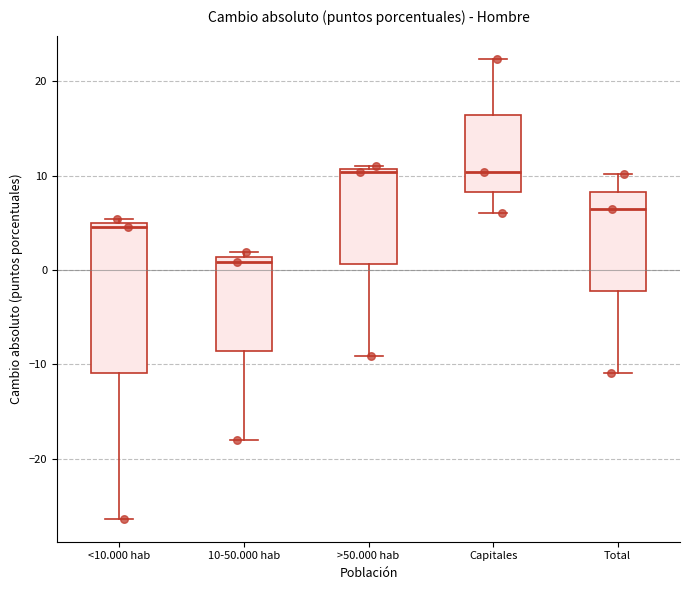

Where is the upper edge of the box for 10-50.000 hab on the y-axis? The values are not printed on the chart, so give them approximately, as read against the axis.

1